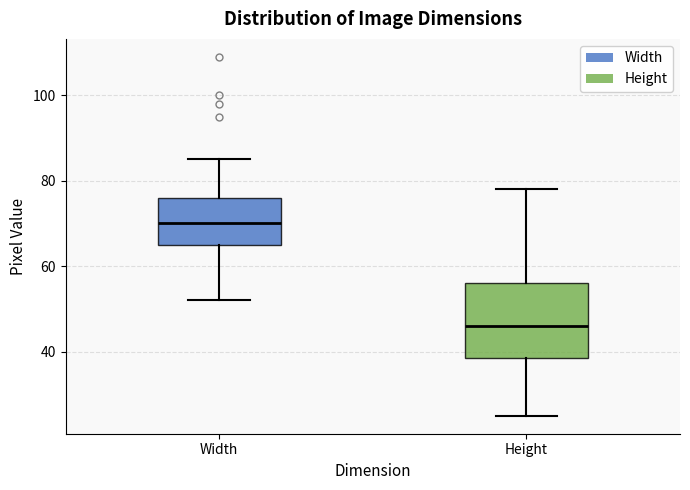

Reading left to right, transcribe this box plot: for each box, give where its median line is, the range the box spans, and where its two whiskers end, as read against the y-axis. The values are not printed on the chart, so give them approximately, as read against the axis.

Width: median 70, box 66 to 76, whiskers 52 to 86
Height: median 46, box 38 to 56, whiskers 26 to 78